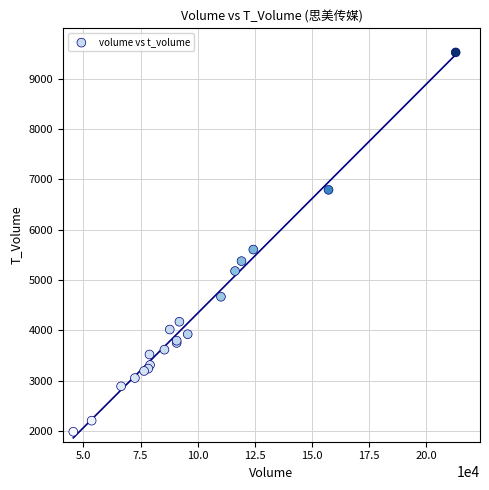

What Y value in the scatter plot is closest to 5753?

5604